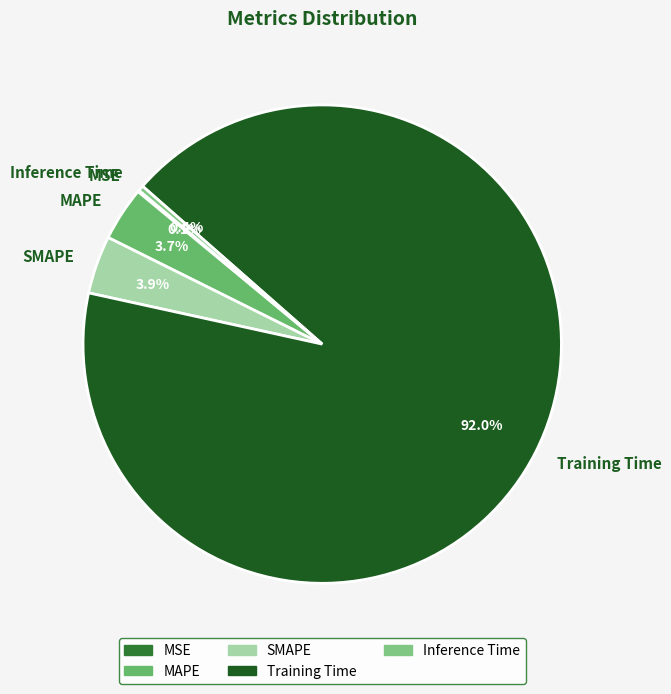

Which category has the biggest portion of the pie?

Training Time